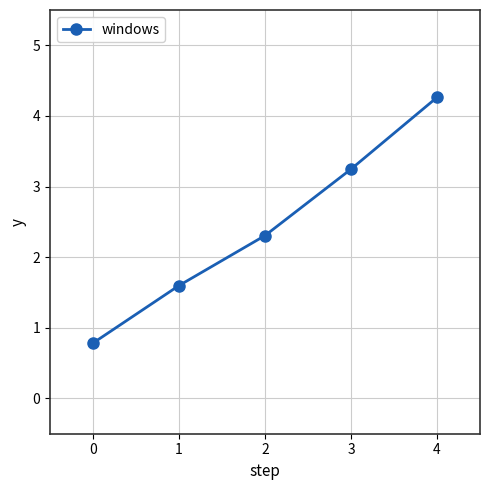

What is the change in value from 2 to 4?

+2.0